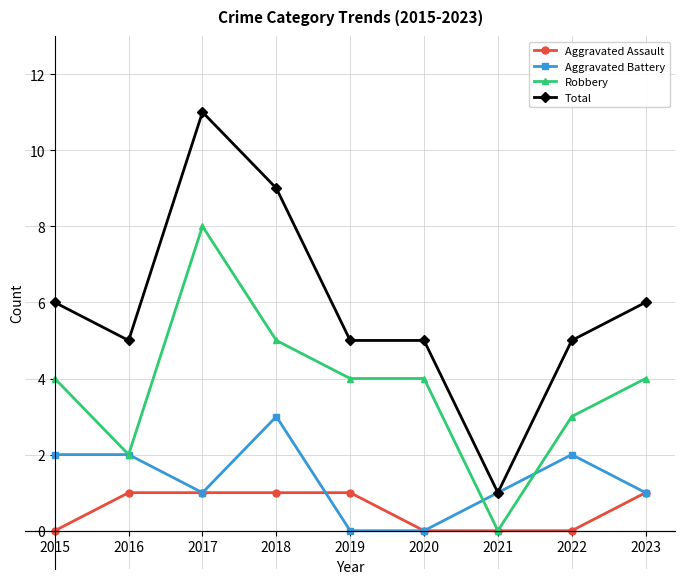

Count the number of categories in the chart.

9